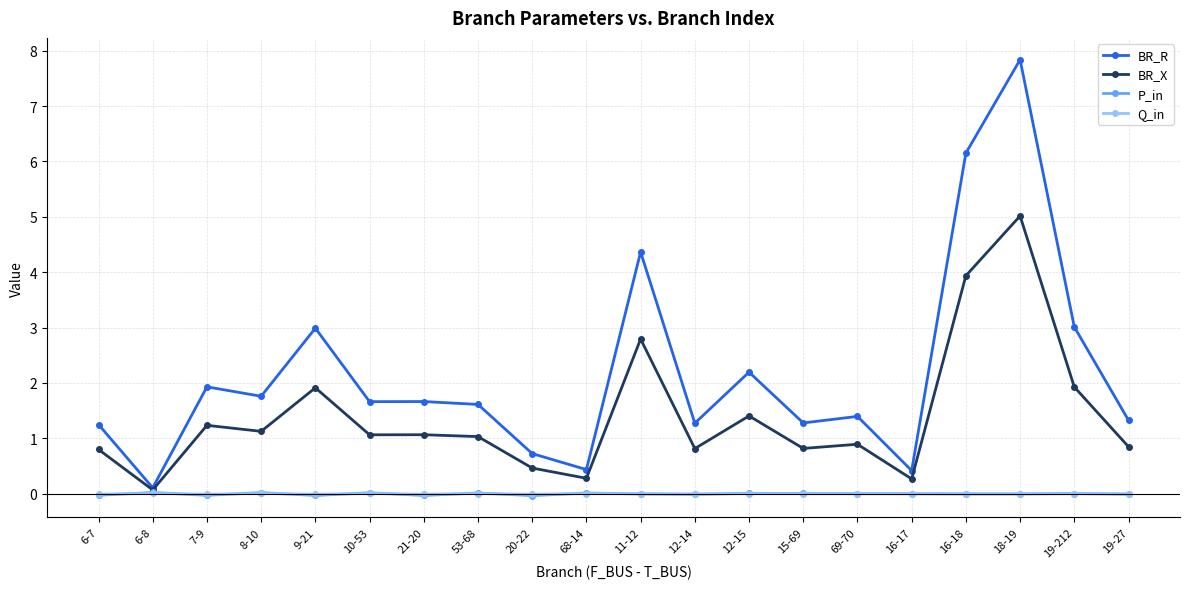

What is the difference between the highest and lowest values at 15-69?

1.3